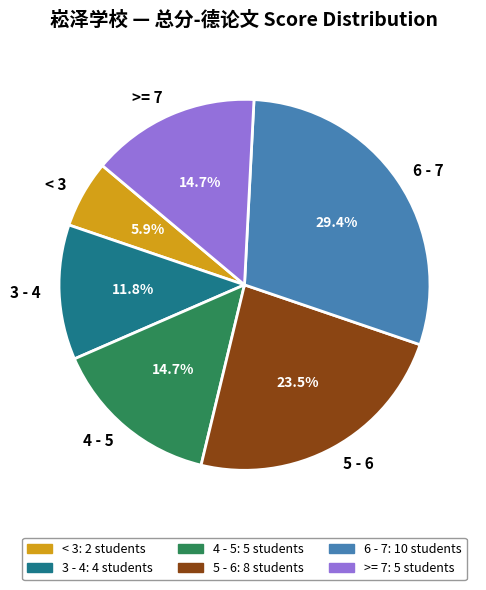

What is the ratio of the value at 4 - 5 to the value at < 3?

2.5